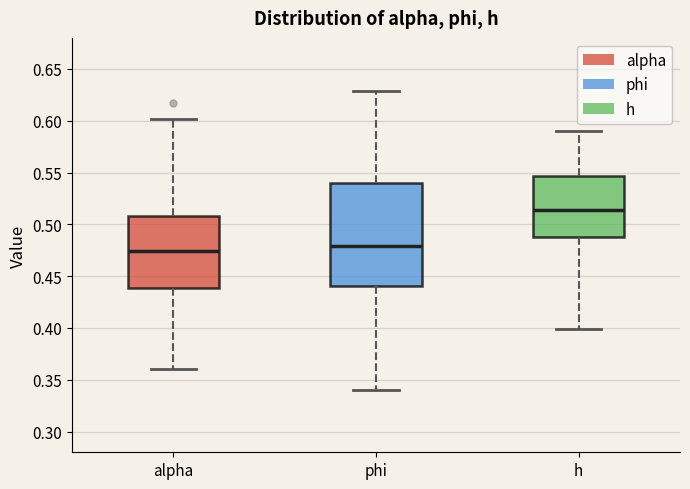

Reading left to right, read every box against the y-axis: the position of its median line, the range the box covers, and the ends of its whiskers. The values are not printed on the chart, so give them approximately, as read against the axis.

alpha: median 0.475, box 0.440 to 0.510, whiskers 0.360 to 0.600
phi: median 0.480, box 0.440 to 0.540, whiskers 0.340 to 0.630
h: median 0.515, box 0.485 to 0.545, whiskers 0.400 to 0.590